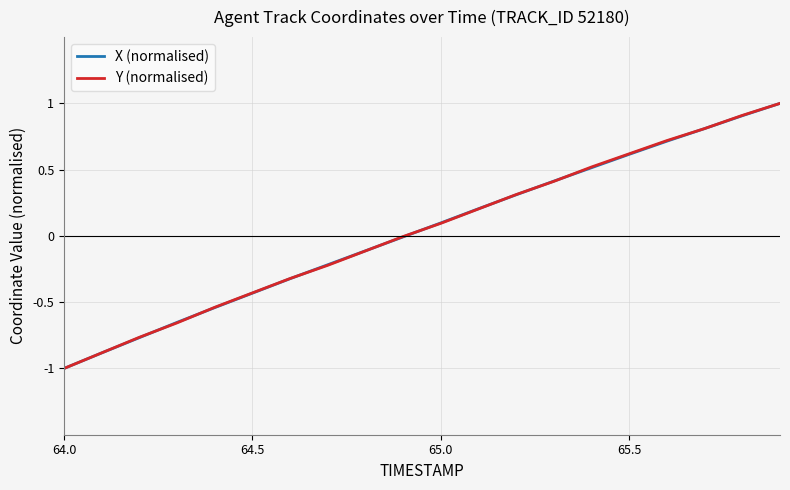

What is the lowest value of the Y (normalised) series?

-1.0